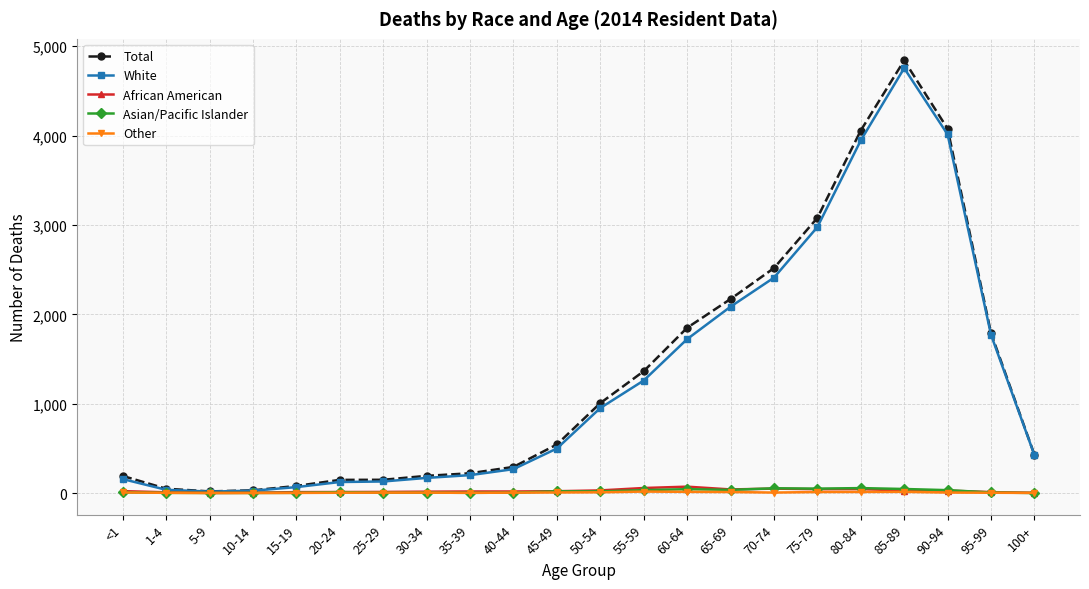

What are all the series names shown in the legend?

Total, White, African American, Asian/Pacific Islander, Other